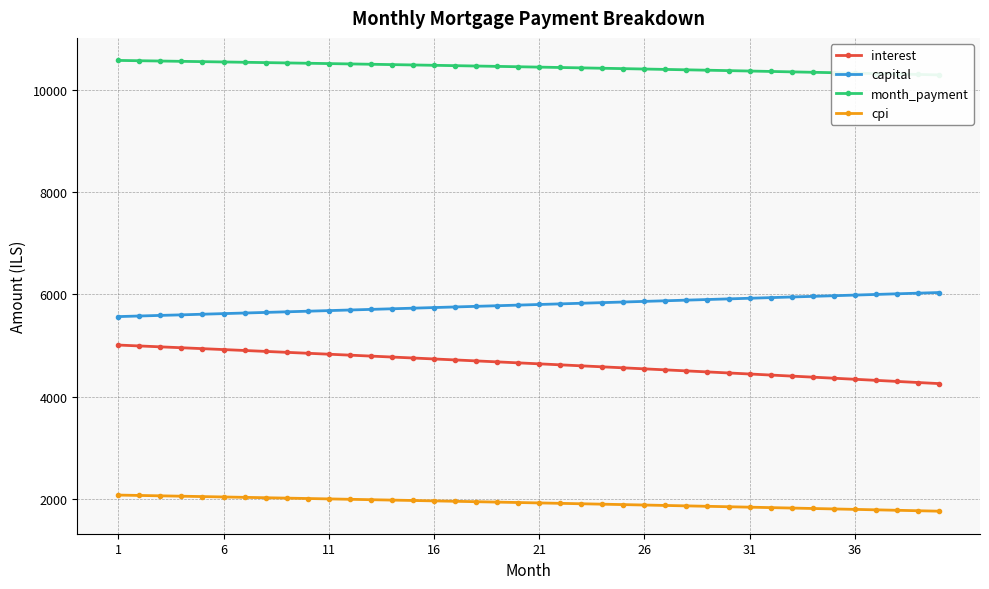

Is this an area chart (filled region under the line)?

No